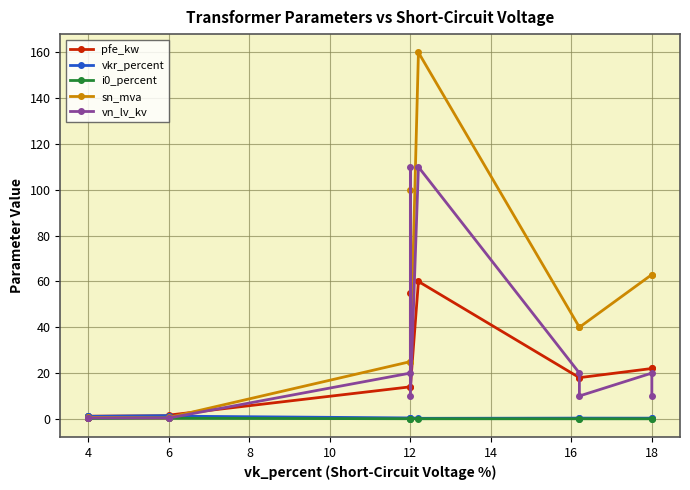

How many data points in pfe_kw are above 14?

6